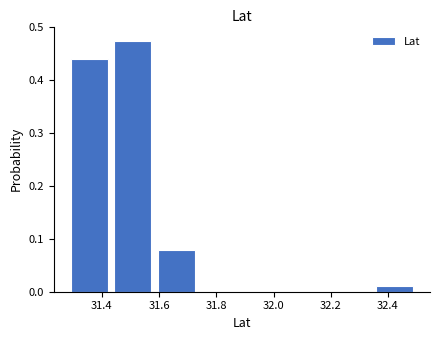

Reading left to right, transcribe this chart: for each bar, give the range it covers on the x-axis and its height. Neither the bar edges nor the heights are printed on the chart, so give them approximately, as read against the axes.

31.28 to 31.44: 0.44
31.44 to 31.58: 0.47
31.58 to 31.74: 0.08
31.74 to 31.88: 0
31.88 to 32.04: 0
32.04 to 32.20: 0
32.20 to 32.34: 0
32.34 to 32.50: 0.01